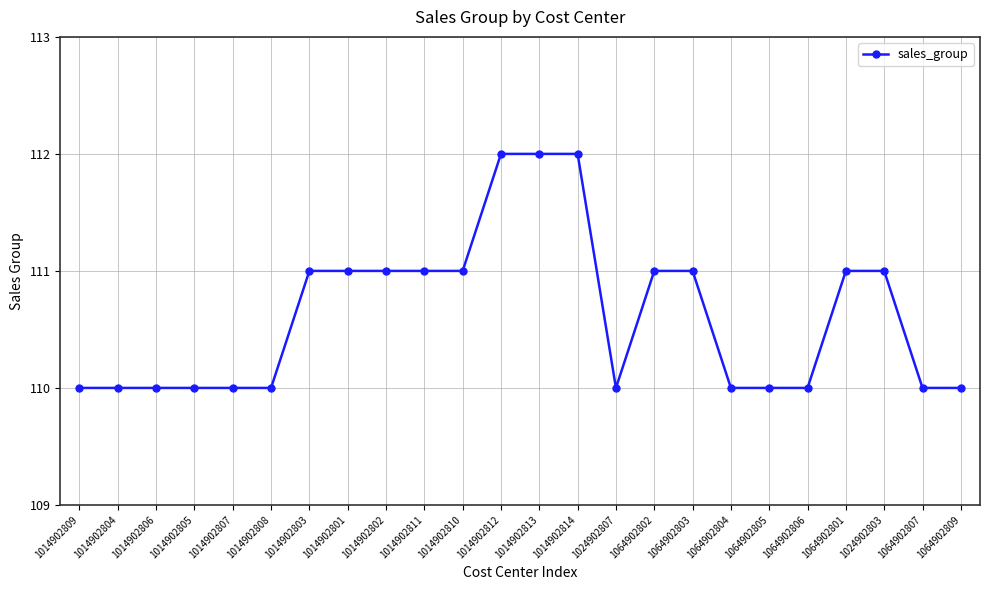

Is it true that the value at 1014902810 is 111?

True